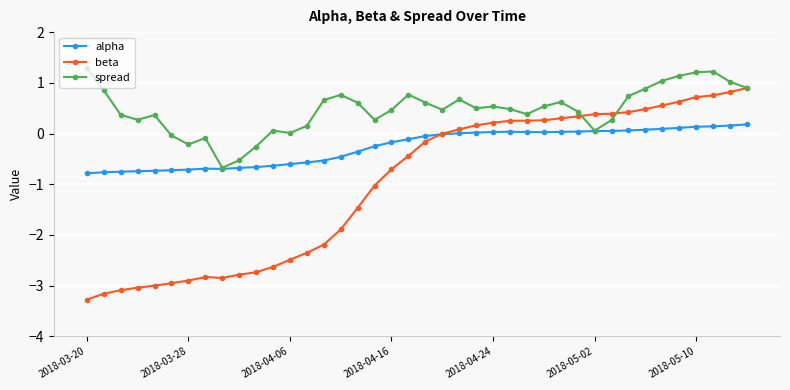

What is the value of the beta point at the 7th from the left?

-2.9